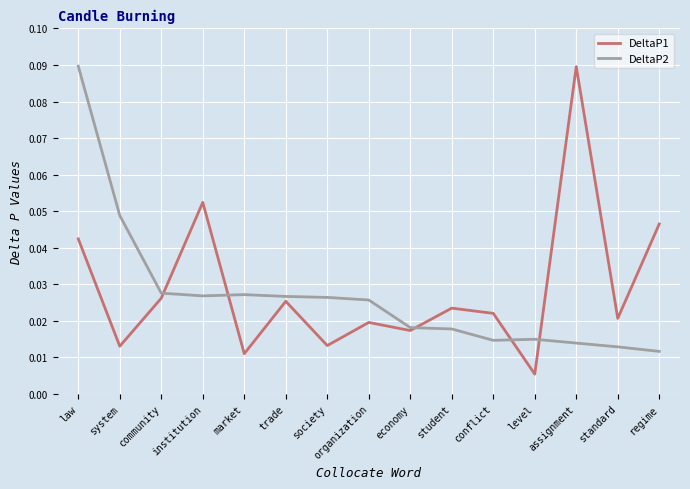

At which label does DeltaP1 reach its minimum?

level